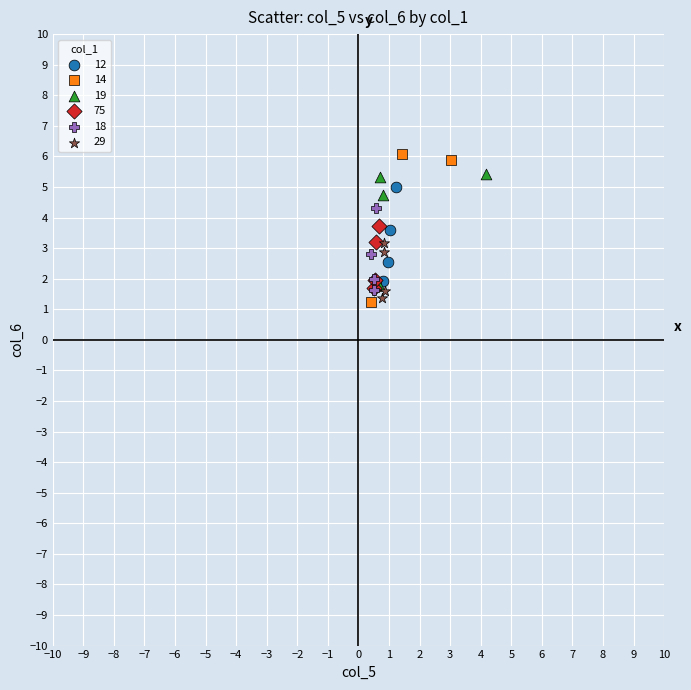

What are all the series names shown in the legend?

12, 14, 19, 75, 18, 29